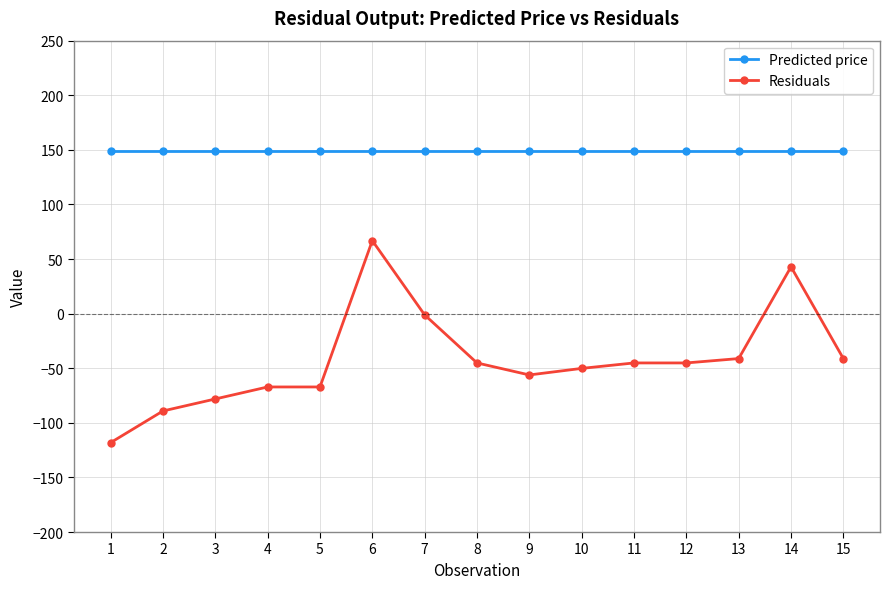

How many values in the Residuals series are below -45?

10